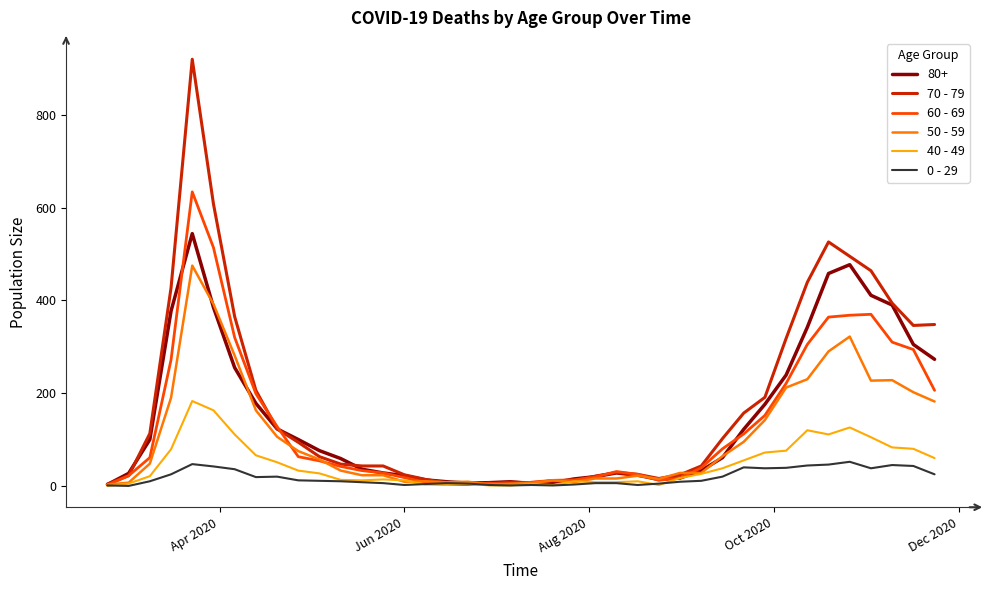

What is the maximum value shown in the chart?

920